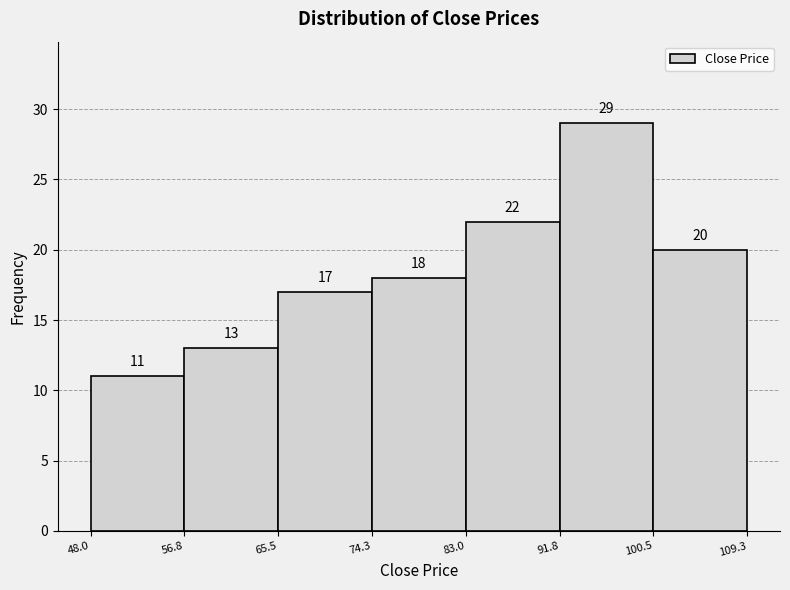

What is the height of the bar covering 83.0 to 91.8 on the x-axis?

22